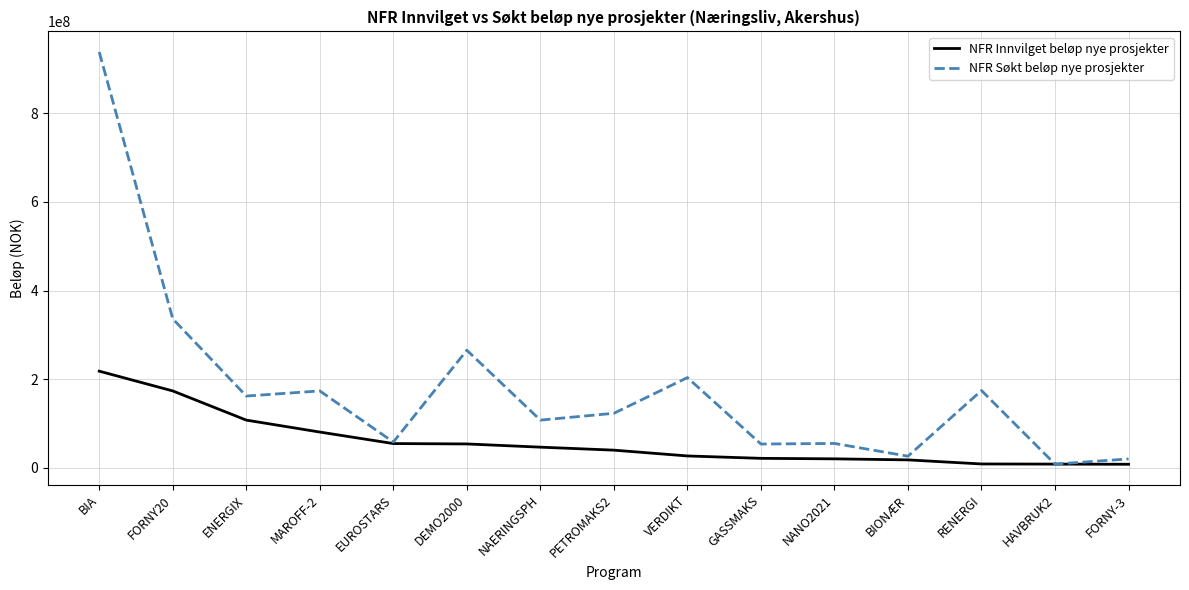

List the series in order of their peak value, lowest first.

NFR Innvilget beløp nye prosjekter, NFR Søkt beløp nye prosjekter